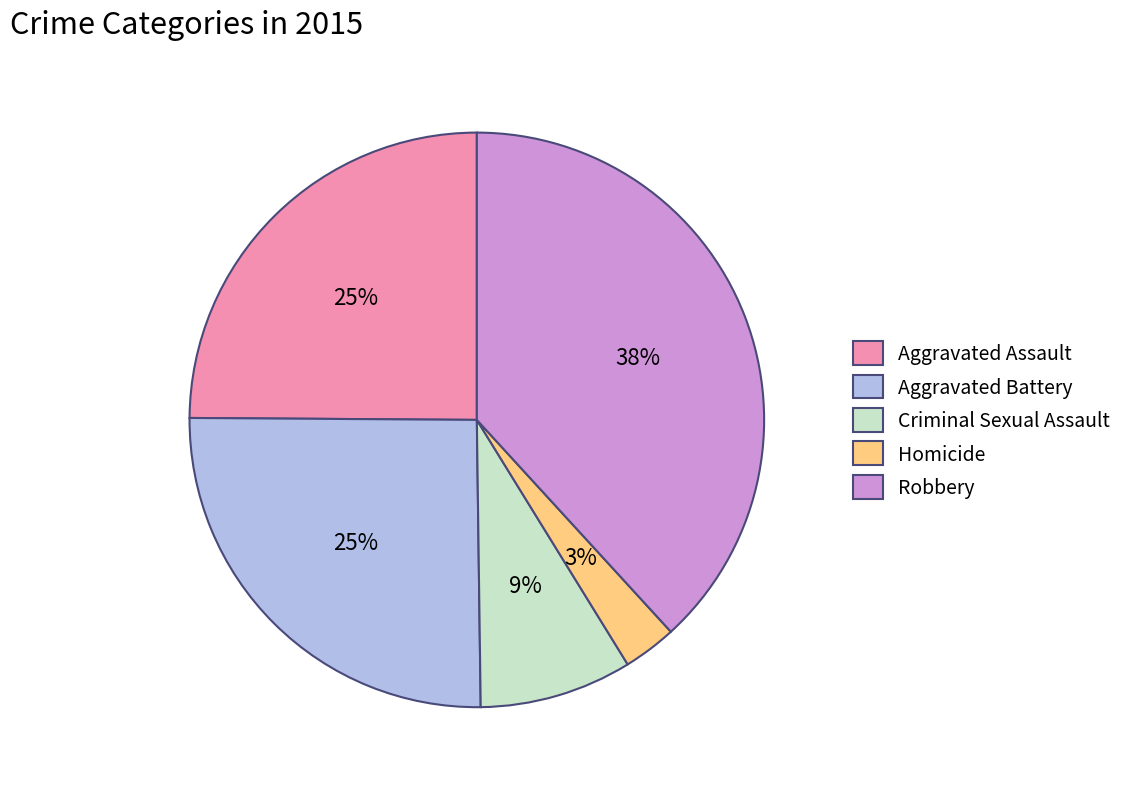

To the nearest percent, what is the average slice percentage?

20%